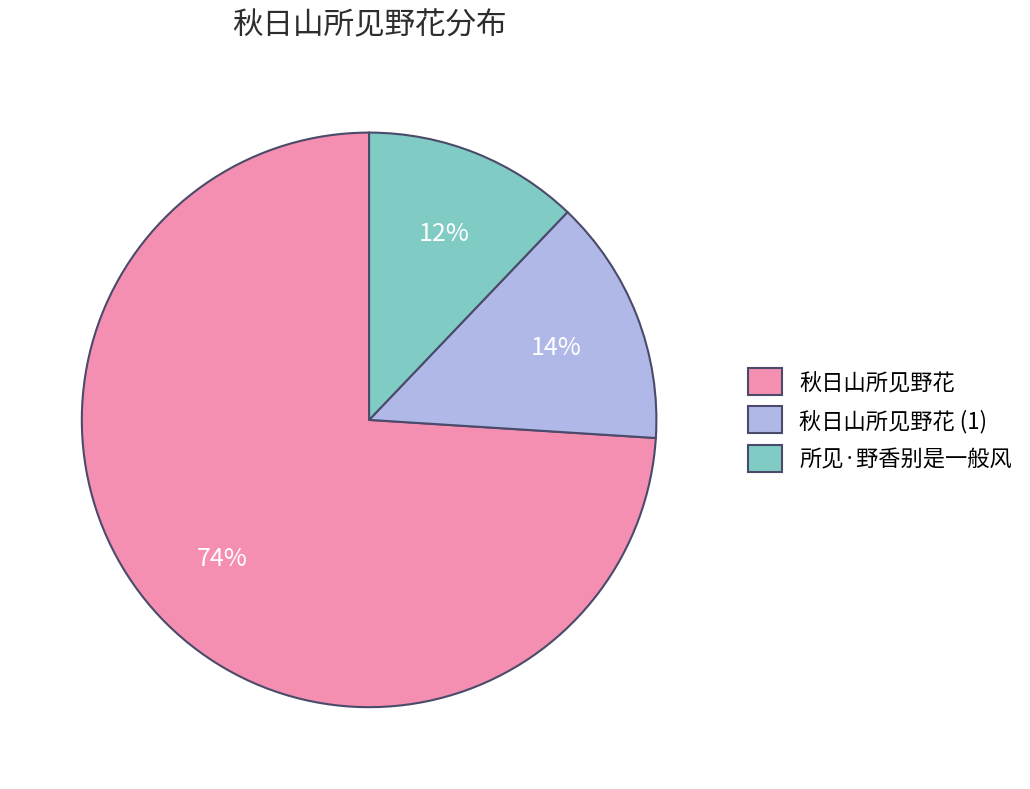

To the nearest percent, what is the average slice percentage?

33%